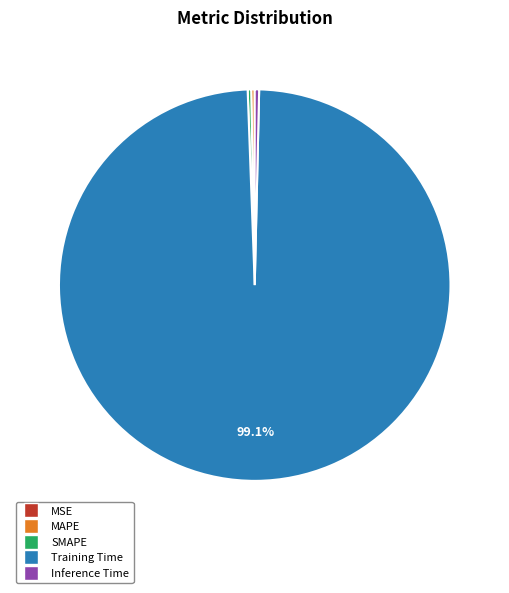

Which has a higher value, MAPE or Training Time?

Training Time